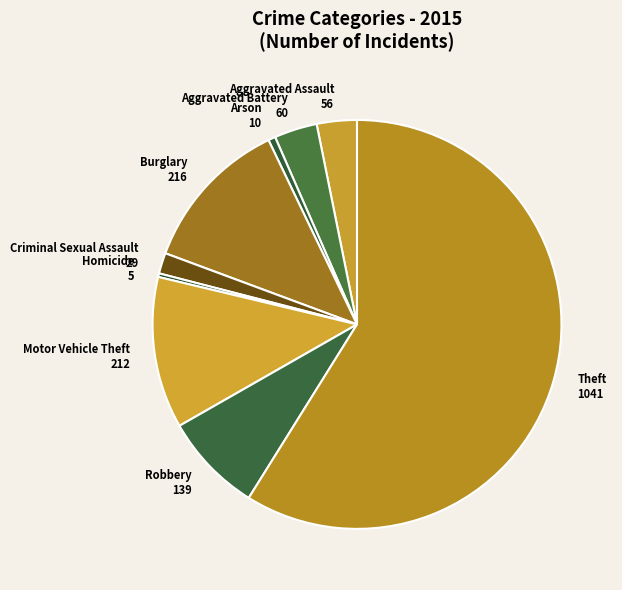

Do Robbery and Theft together represent more than half of the pie?

Yes